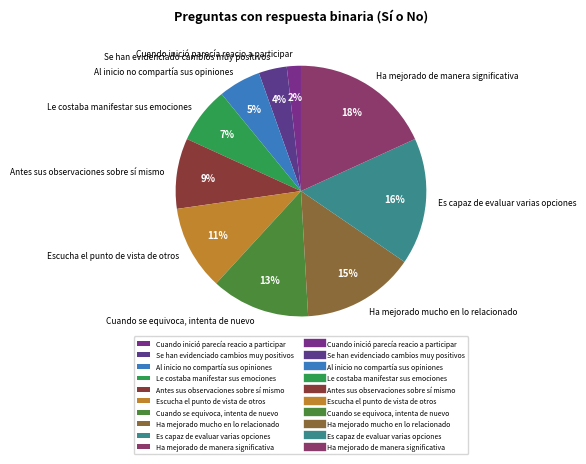

Is there any slice that represents more than half of the pie?

No